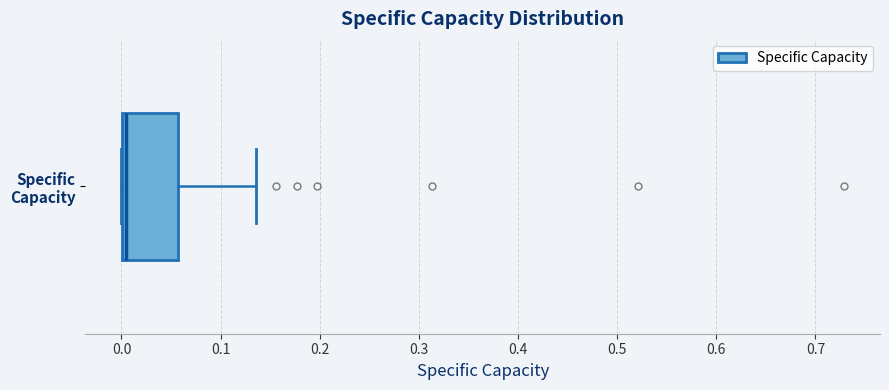

Read this box plot against the x-axis: the position of the median line, the range covered by the box, and the ends of both whiskers. The values are not printed on the chart, so give them approximately, as read against the axis.

median 0.00 (just right of the box's left edge), box 0.00 to 0.06, whiskers 0.00 to 0.14